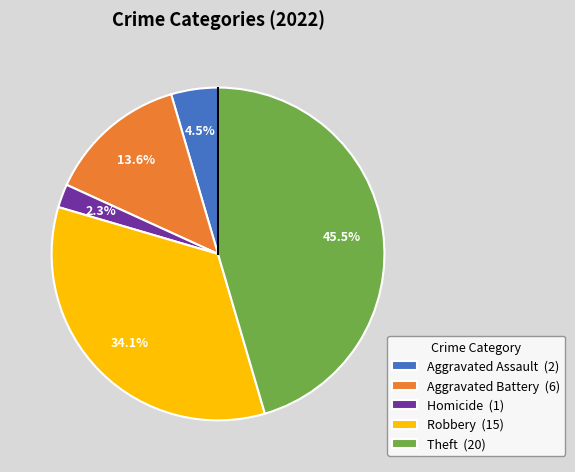

To the nearest percent, what is the average slice percentage?

20%